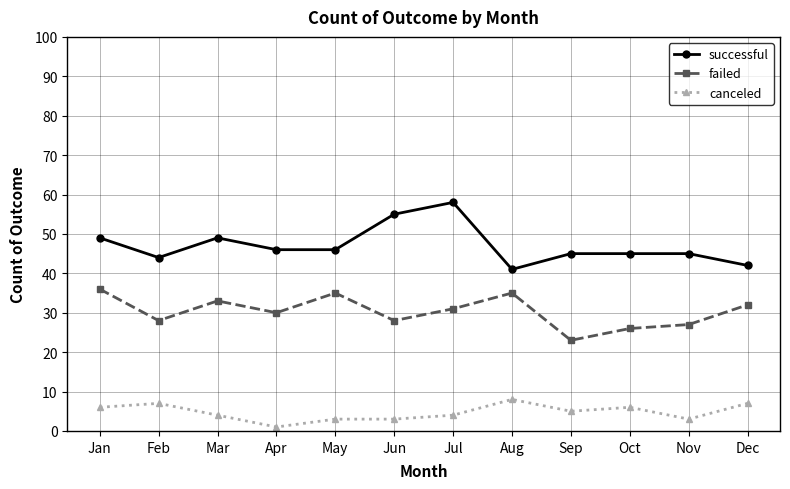

What are all the series names shown in the legend?

successful, failed, canceled